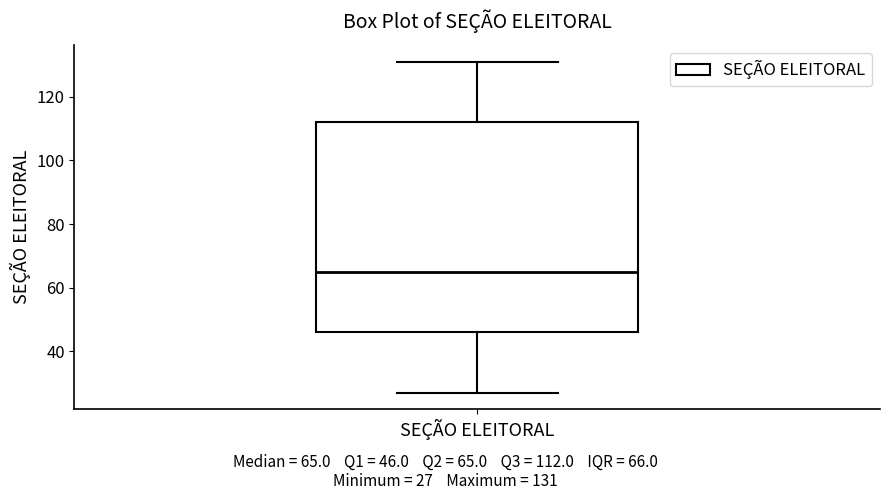

Transcribe this box plot: give where the median line is, the range the box spans, and where the two whiskers end, as read against the y-axis. The values are not printed on the chart, so give them approximately, as read against the axis.

median 66, box 46 to 112, whiskers 28 to 132